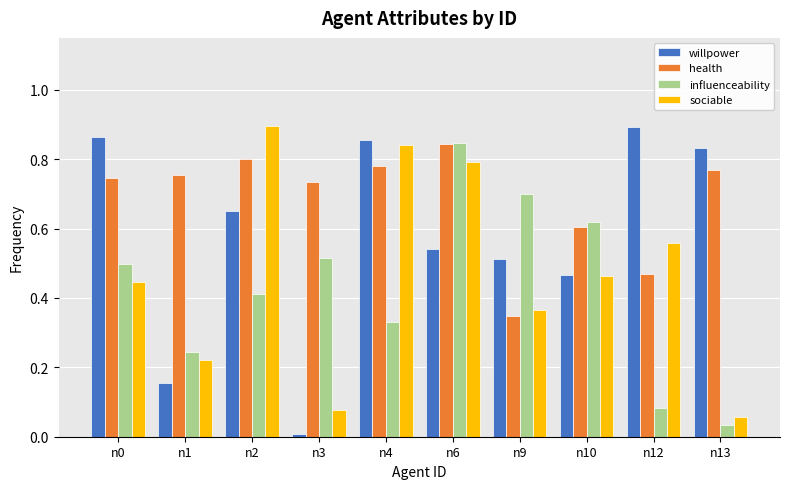

List the series in order of their overall mean, highest first.

health, willpower, sociable, influenceability